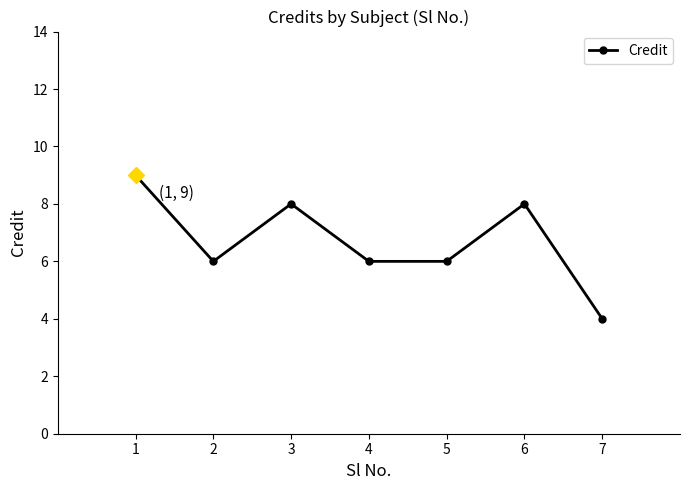

Reading left to right, what are all the values shown in this chart?

9	6	8	6	6	8	4